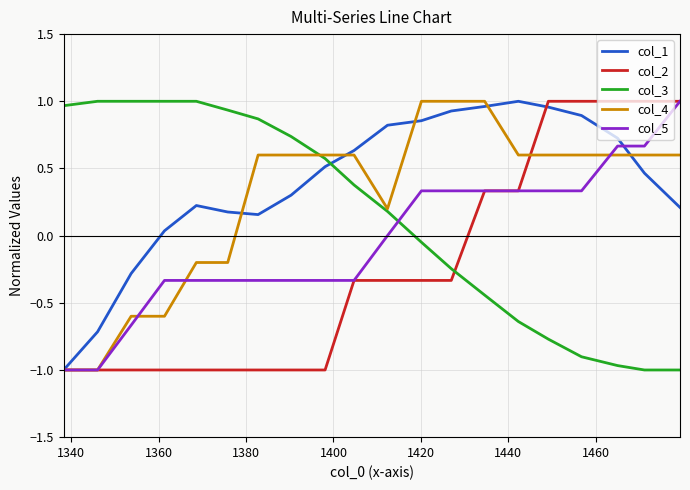

How many intersections are there between col_2 and col_3?

1